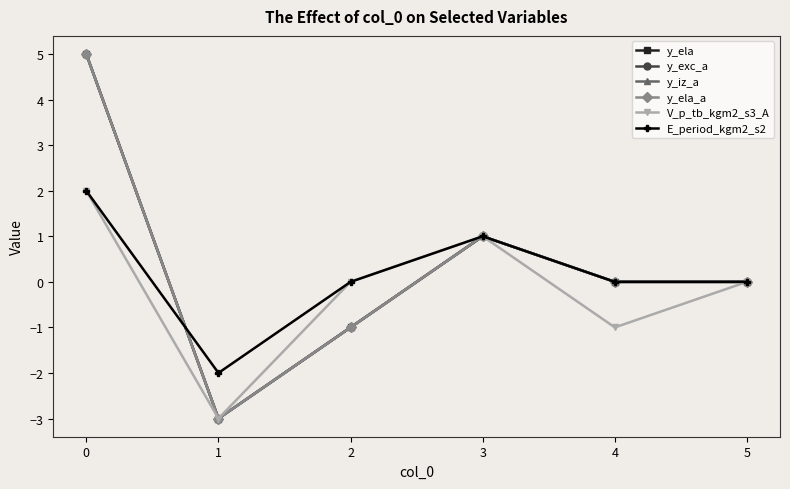

Does the chart have visible grid lines?

No